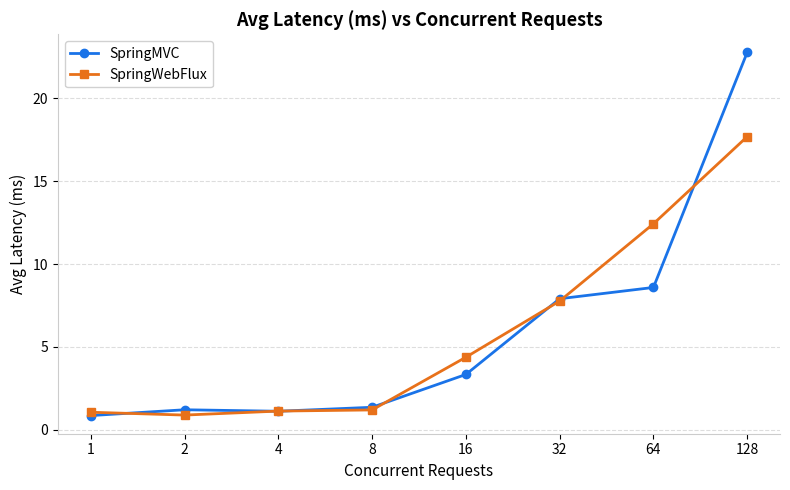

What is the spread (max minus min) of values at 8?

0.2